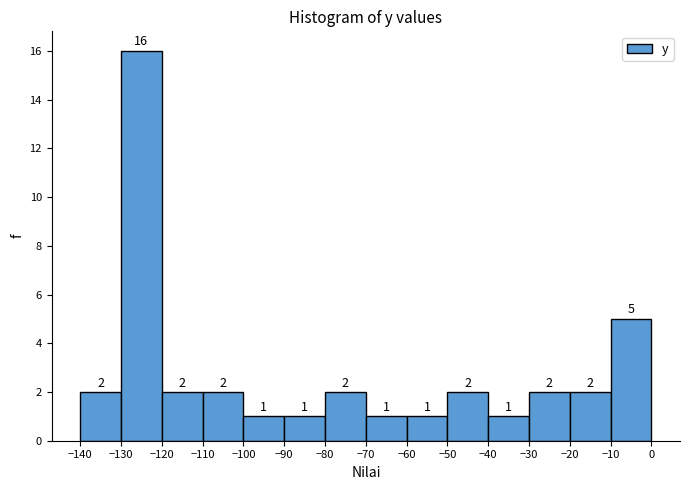

Reading left to right, transcribe this chart: for each bar, give the range it covers on the x-axis and its height.

-140 to -130: 2
-130 to -120: 16
-120 to -110: 2
-110 to -100: 2
-100 to -90: 1
-90 to -80: 1
-80 to -70: 2
-70 to -60: 1
-60 to -50: 1
-50 to -40: 2
-40 to -30: 1
-30 to -20: 2
-20 to -10: 2
-10 to 0: 5